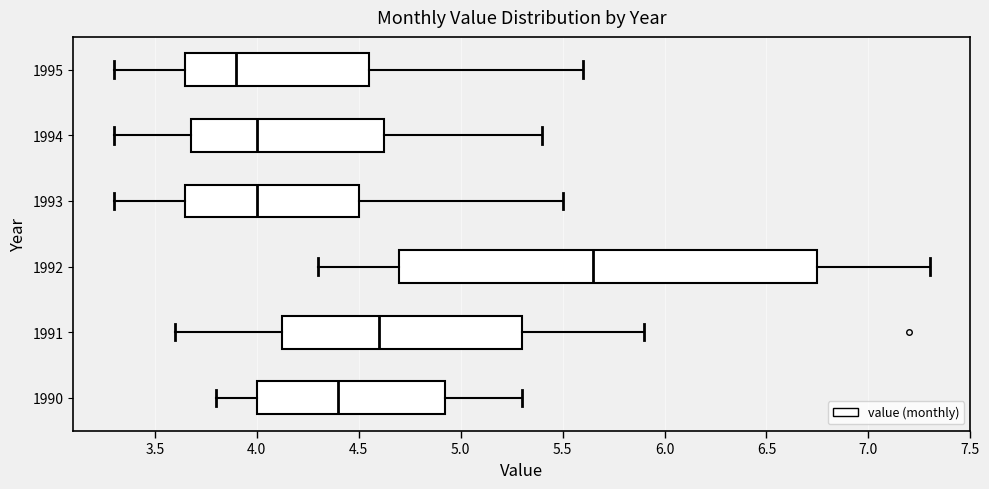

Reading bottom to top, read every box against the x-axis: the position of its median line, the range the box covers, and the ends of its whiskers. The values are not printed on the chart, so give them approximately, as read against the axis.

1990: median 4.40, box 4.00 to 4.95, whiskers 3.80 to 5.30
1991: median 4.60, box 4.15 to 5.30, whiskers 3.60 to 5.90
1992: median 5.65, box 4.70 to 6.75, whiskers 4.30 to 7.30
1993: median 4.00, box 3.65 to 4.50, whiskers 3.30 to 5.50
1994: median 4.00, box 3.70 to 4.65, whiskers 3.30 to 5.40
1995: median 3.90, box 3.65 to 4.55, whiskers 3.30 to 5.60